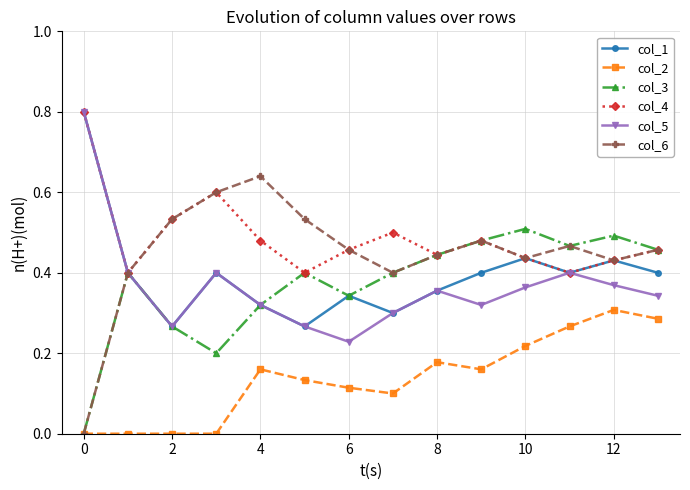

True or false: col_4 and col_2 intersect in this chart.

False